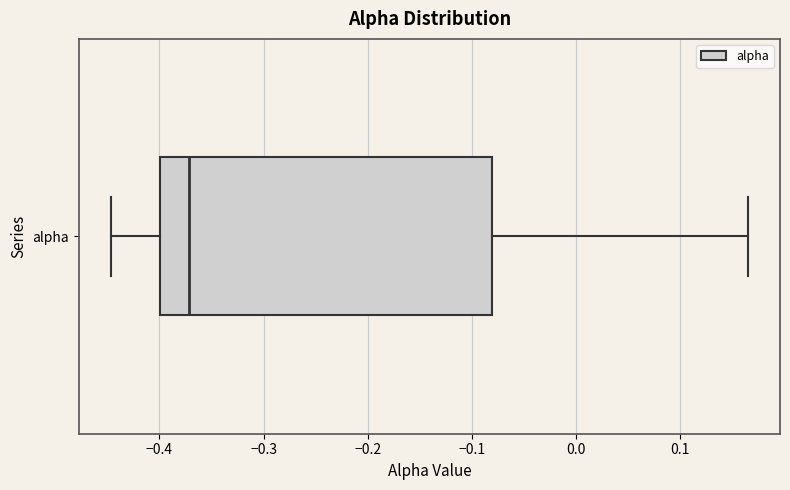

Where is the right edge of the box for alpha on the x-axis? The values are not printed on the chart, so give them approximately, as read against the axis.

-0.08